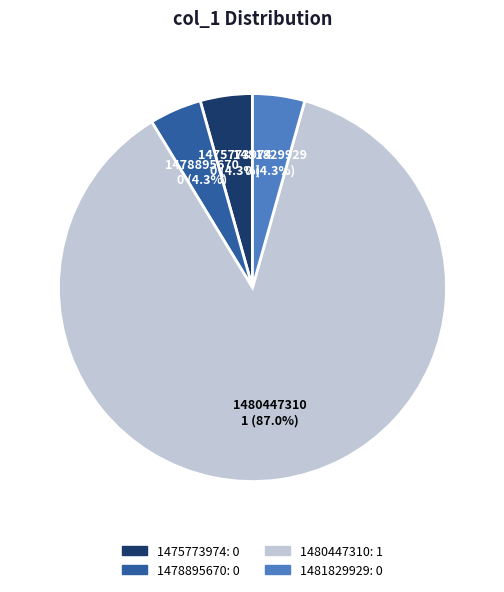

Which category accounts for the majority?

1480447310